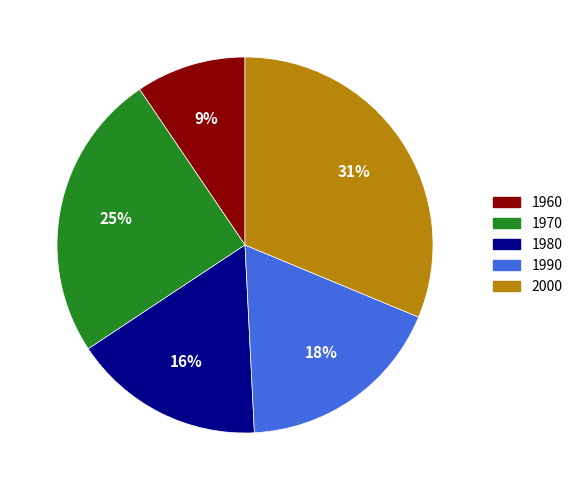

Is there any slice that represents more than half of the pie?

No